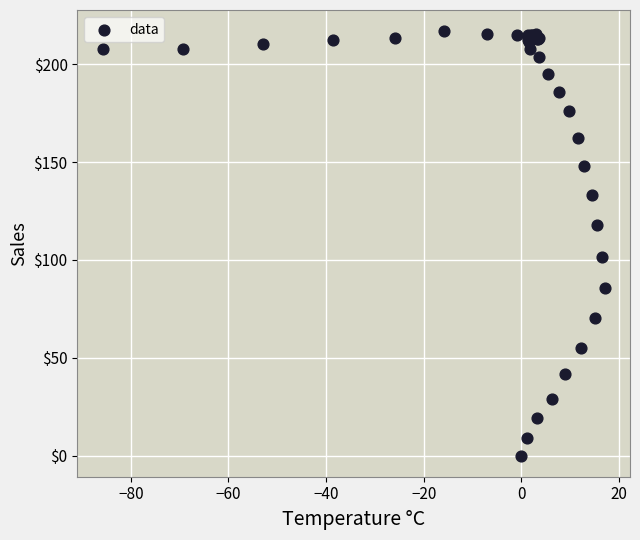

What Y value in the scatter plot is closest to 108?

101.4